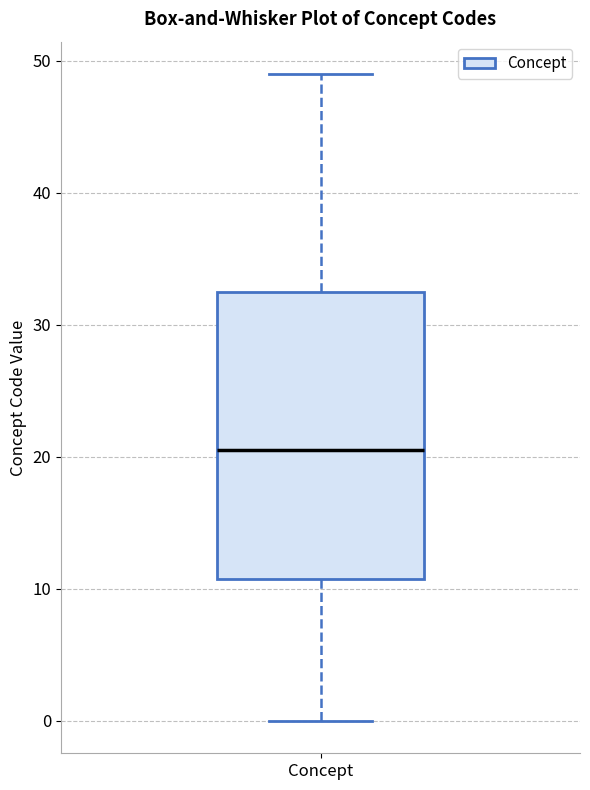

Transcribe this box plot: give where the median line is, the range the box spans, and where the two whiskers end, as read against the y-axis. The values are not printed on the chart, so give them approximately, as read against the axis.

median 21, box 11 to 33, whiskers 0 to 49